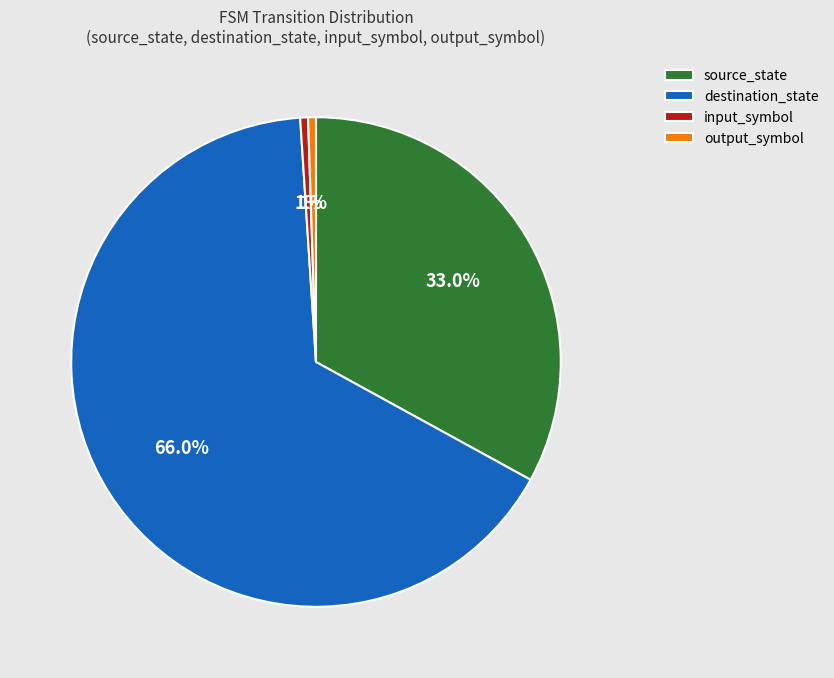

Combined, do source_state and destination_state account for over 50%?

Yes